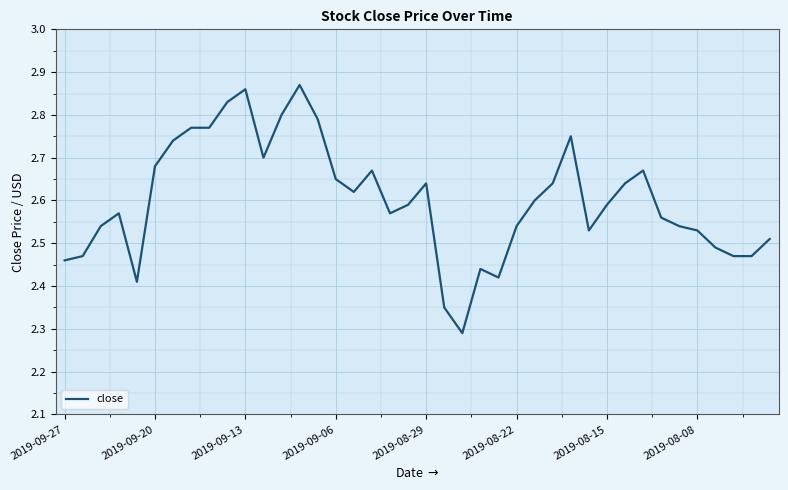

What is the difference between the maximum and minimum values?

0.6